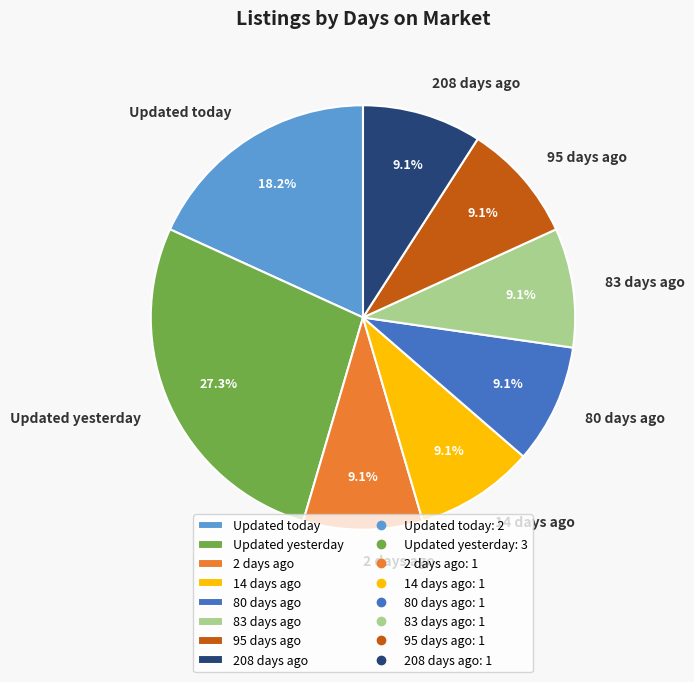

What is the largest slice in the pie chart?

Updated yesterday